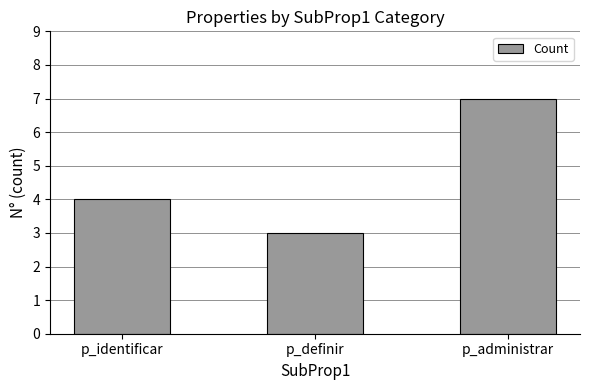

What is the average value?

5